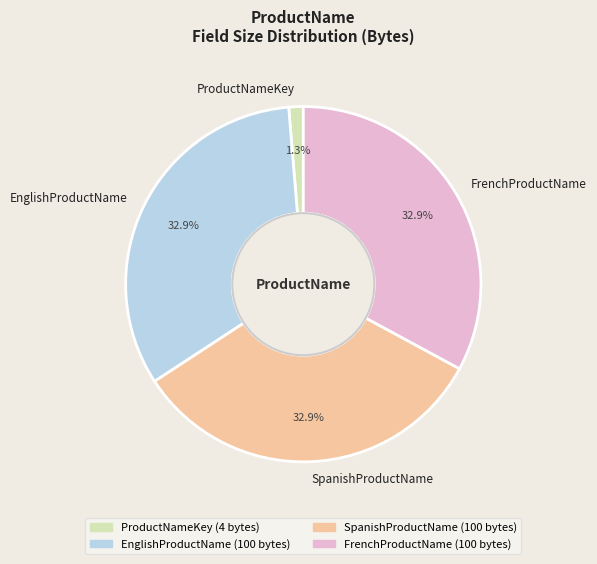

Count the number of slices in the pie.

4